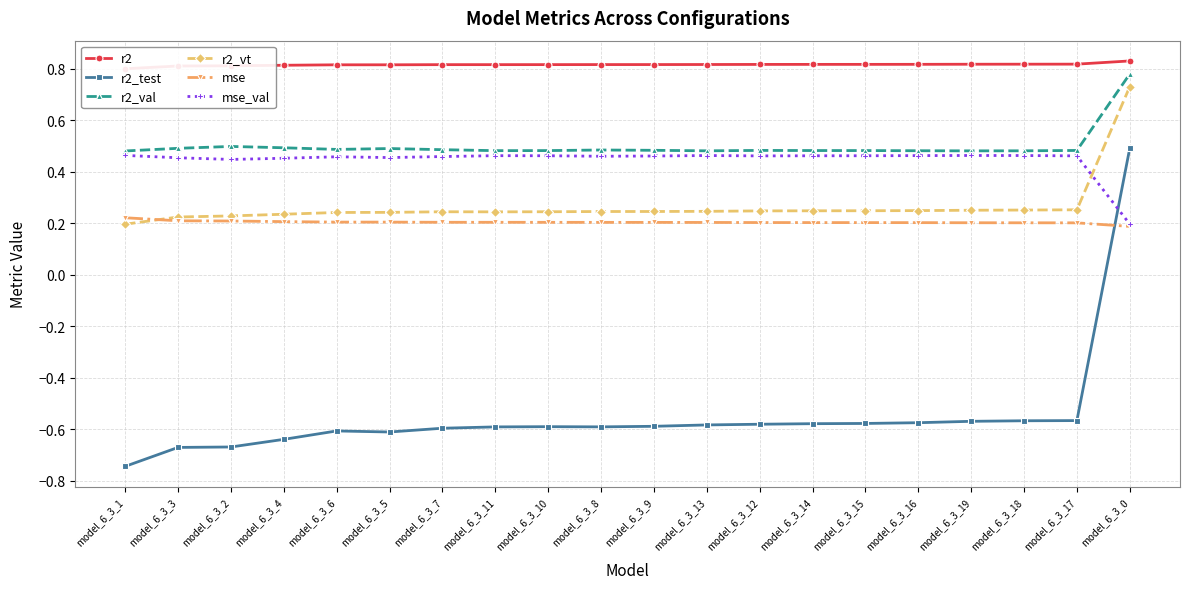

Rank the series at model_6_3_9 from lowest to highest value.

r2_test, mse, r2_vt, mse_val, r2_val, r2